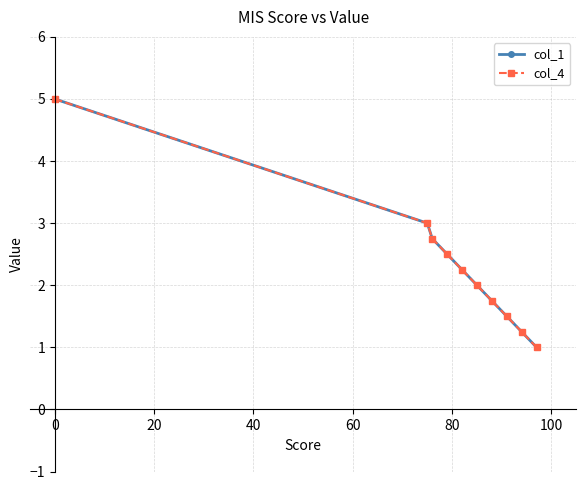

Is this an area chart (filled region under the line)?

No